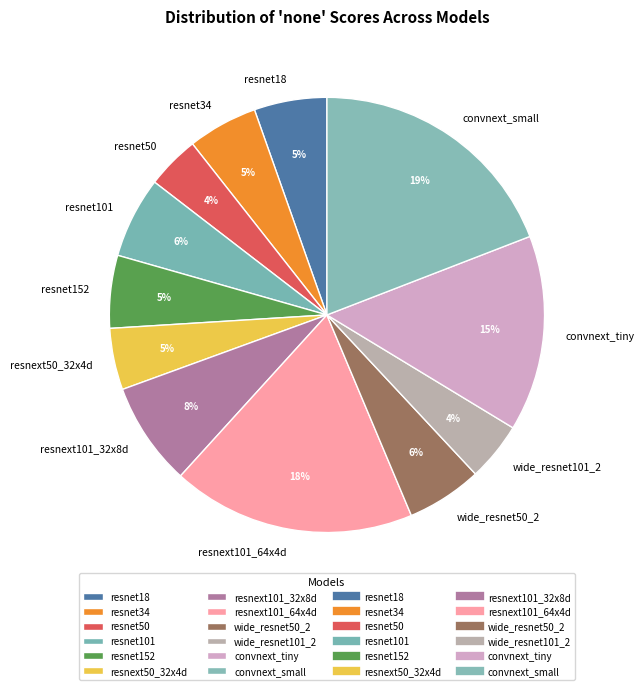

Which slice is the largest?

convnext_small